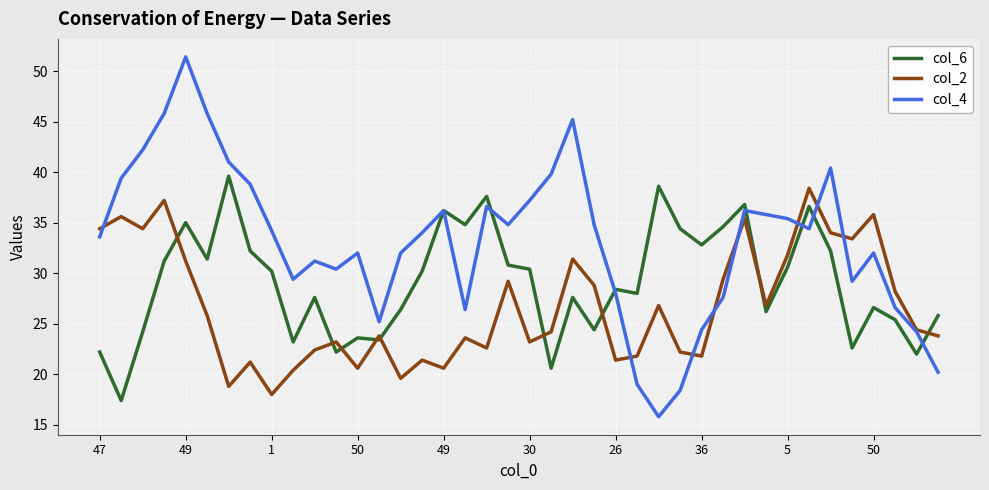

True or false: col_6 and col_2 cross at least once.

True